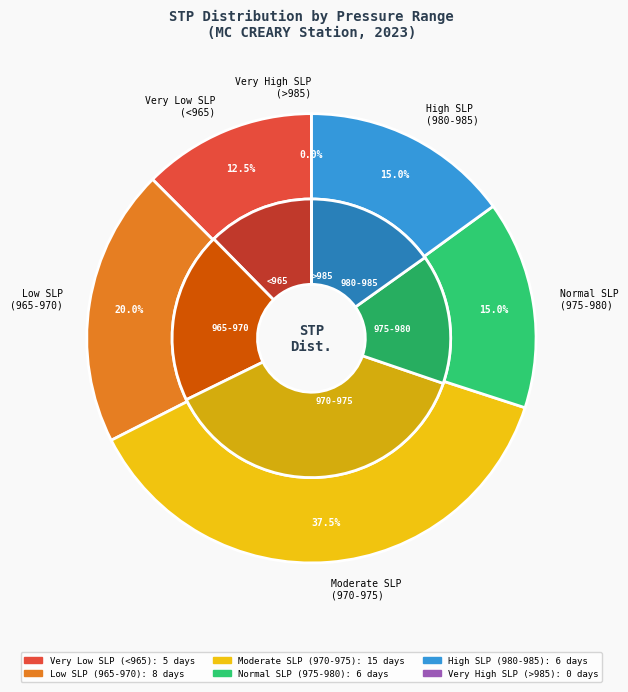

Does 8 represent more than half of the total?

No